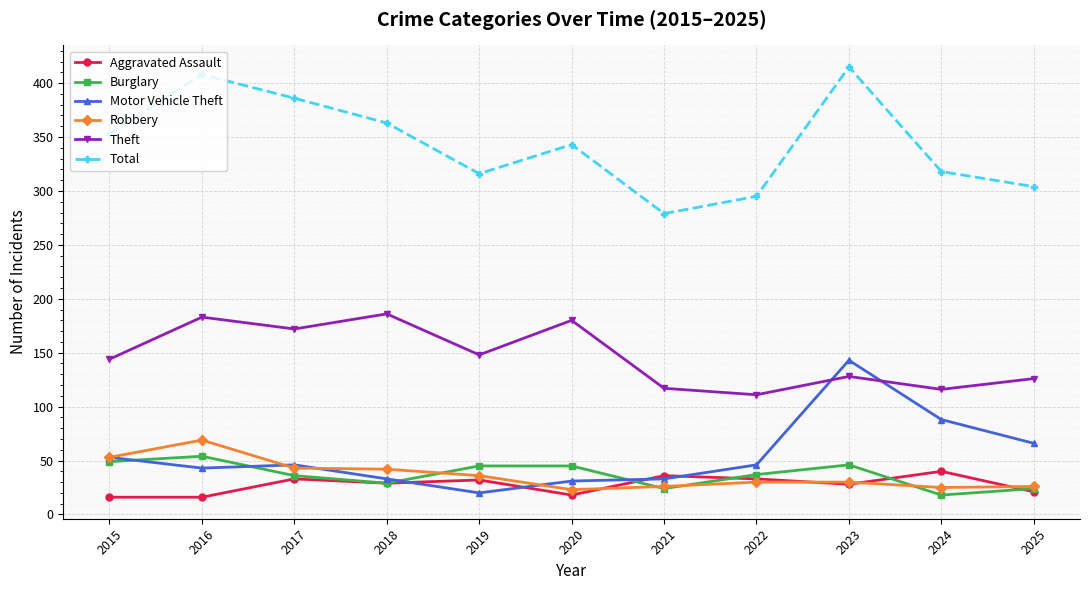

What is the greatest value displayed?

415